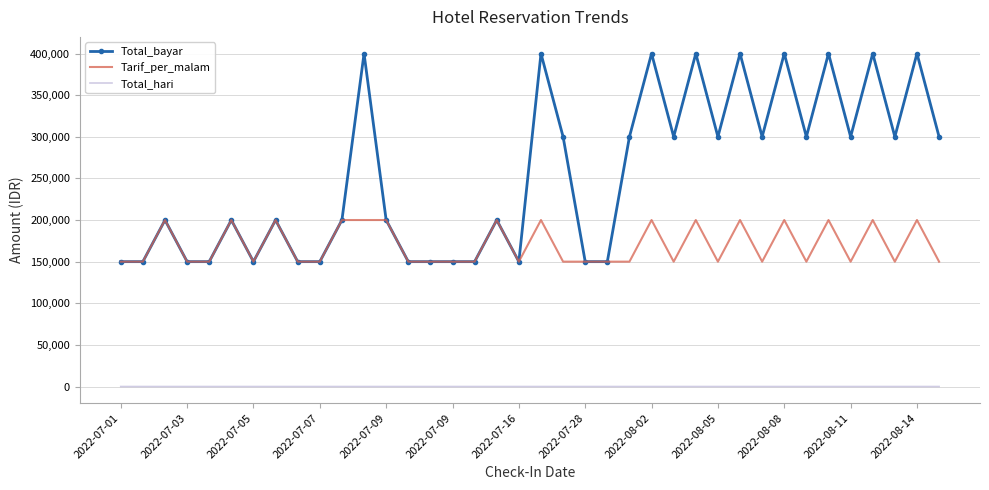

How many series are shown in this chart?

3